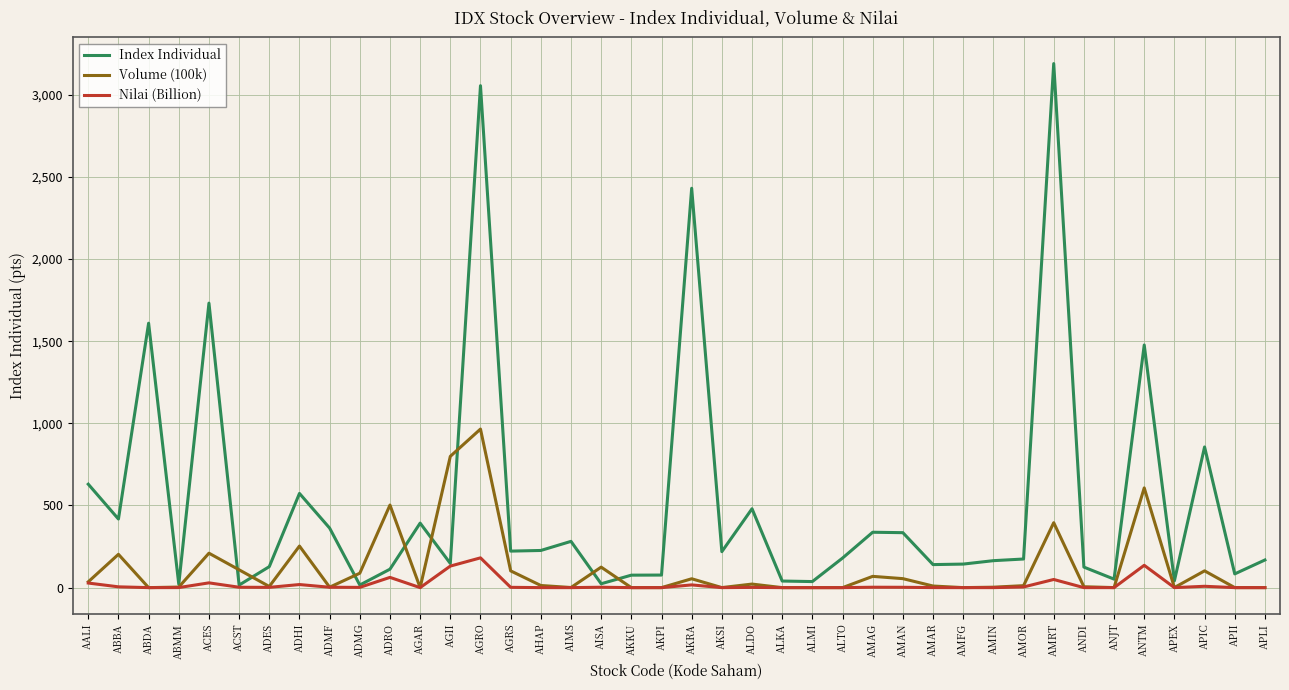

At which category is the sum across all series the highest?

AGRO